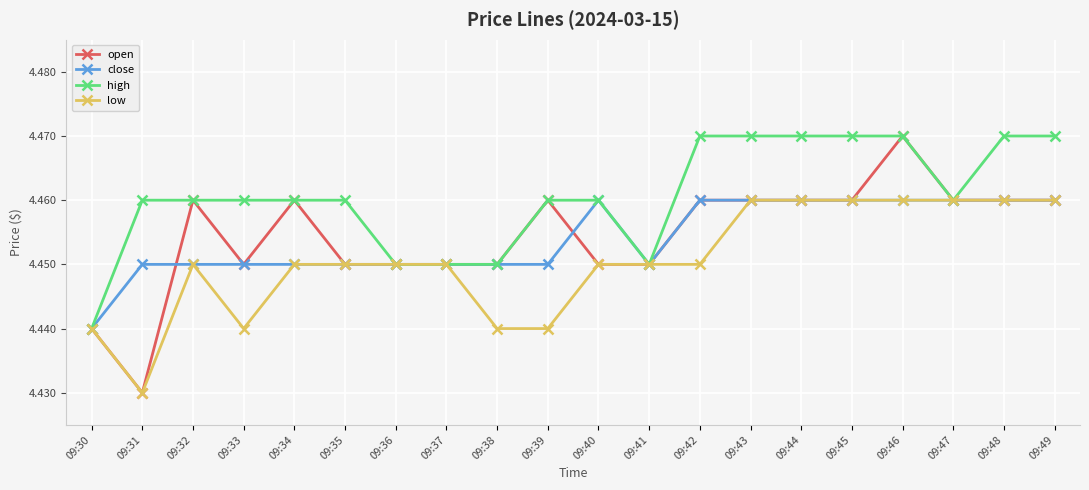

Is the value of low at 09:37 greater than the value of high at 09:47?

No